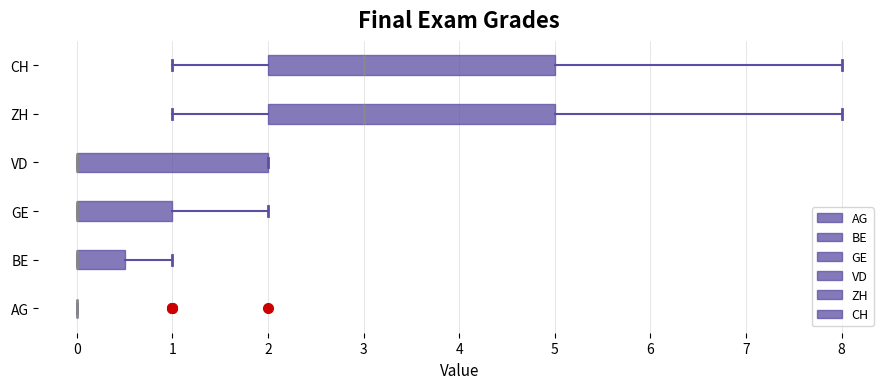

Reading bottom to top, read every box against the x-axis: the position of its median line, the range the box covers, and the ends of its whiskers. The values are not printed on the chart, so give them approximately, as read against the axis.

AG: box collapsed to a line at 0.0, whiskers 0.0 to 0.0
BE: median 0.0 (drawn on the box's left edge), box 0.0 to 0.5, whiskers 0.0 to 1.0
GE: median 0.0 (drawn on the box's left edge), box 0.0 to 1.0, whiskers 0.0 to 2.0
VD: median 0.0 (drawn on the box's left edge), box 0.0 to 2.0, whiskers 0.0 to 2.0
ZH: median 3.0, box 2.0 to 5.0, whiskers 1.0 to 8.0
CH: median 3.0, box 2.0 to 5.0, whiskers 1.0 to 8.0